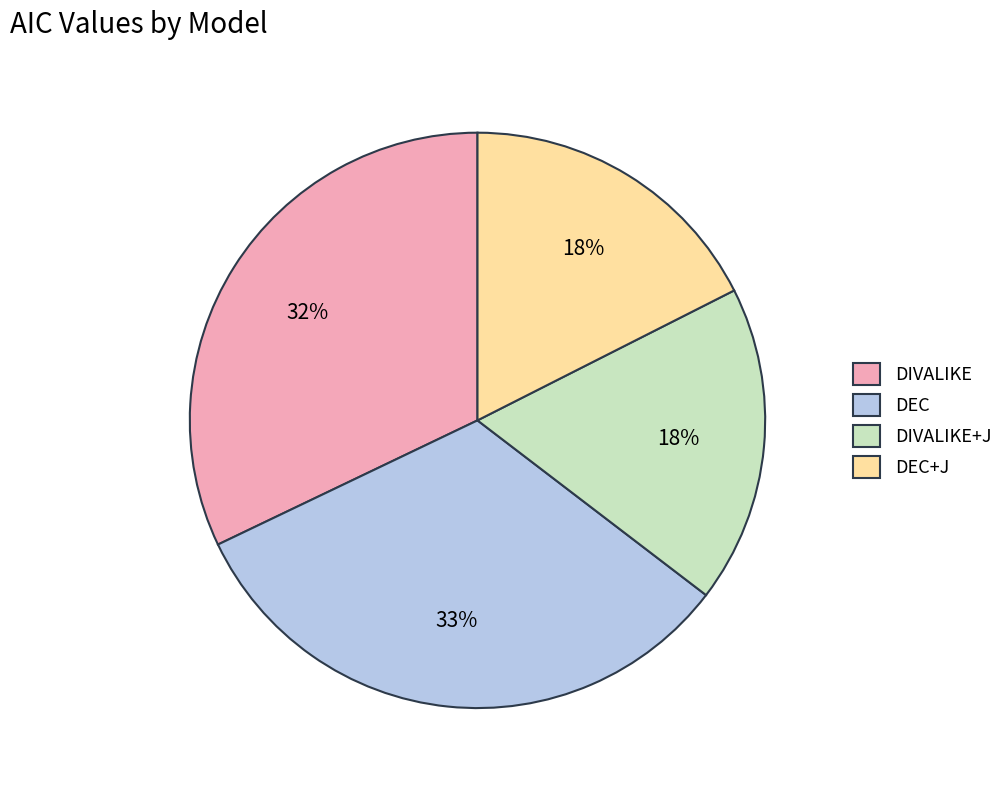

How many segments does this pie chart have?

4